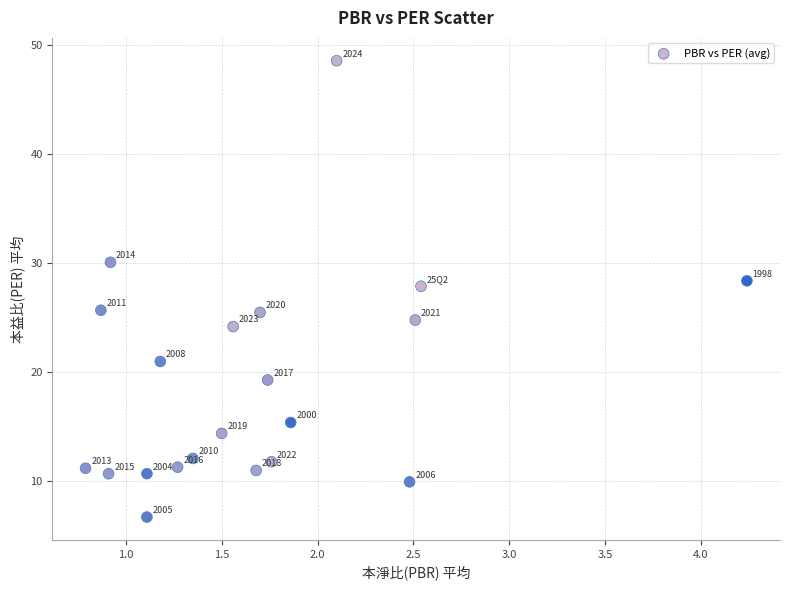

What is the range of Y values (max minus min)?

41.9